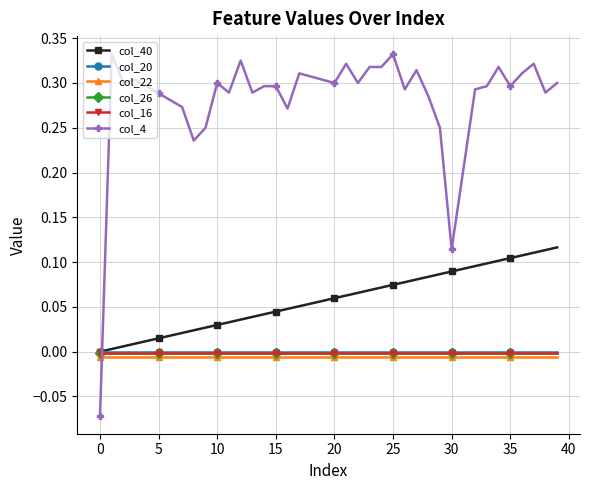

How many times do col_4 and col_40 cross each other?

1